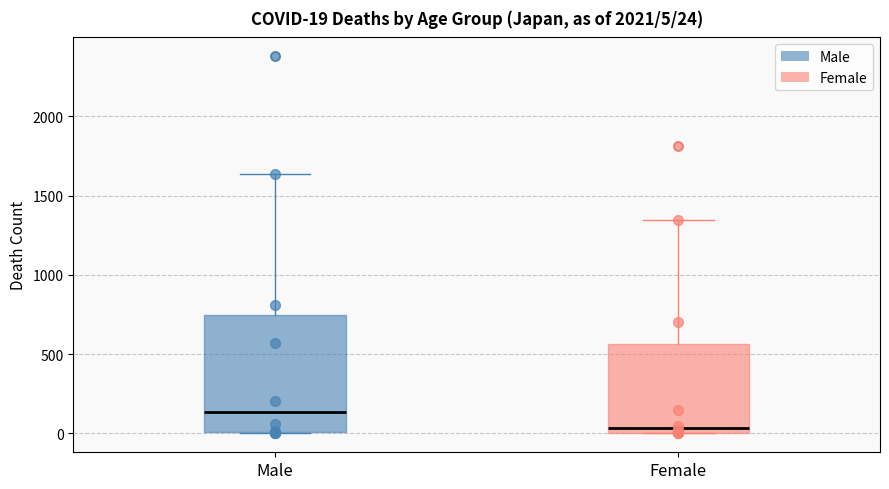

Which box is the tallest, from its lower edge to its upper edge?

Male